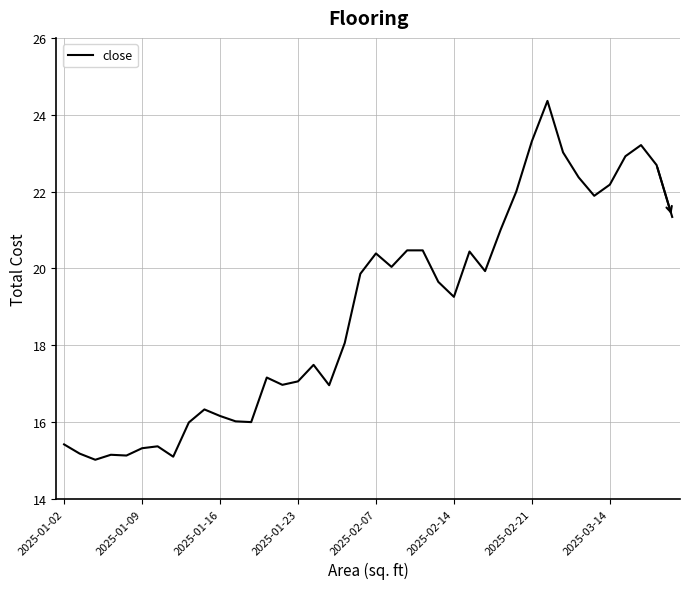

What is the average value?

18.9